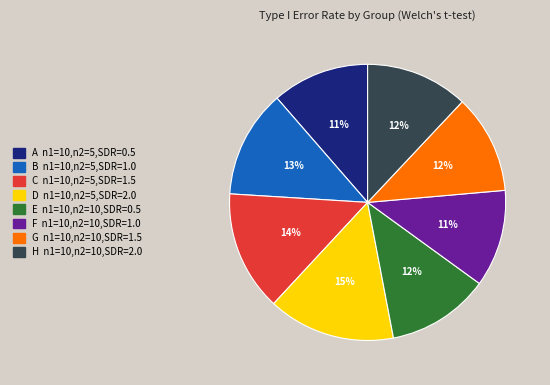

Is there a majority slice in this chart?

No